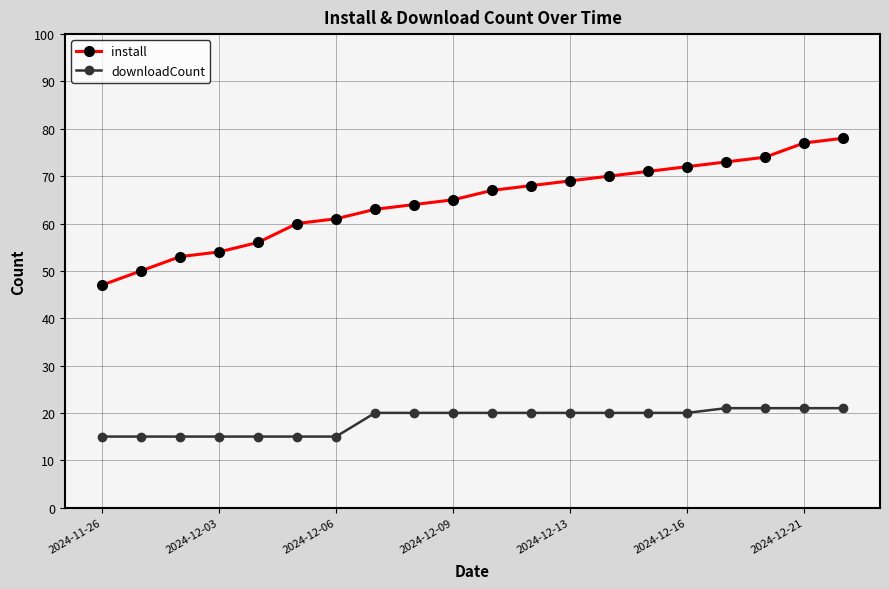

What is the smallest value displayed?

15